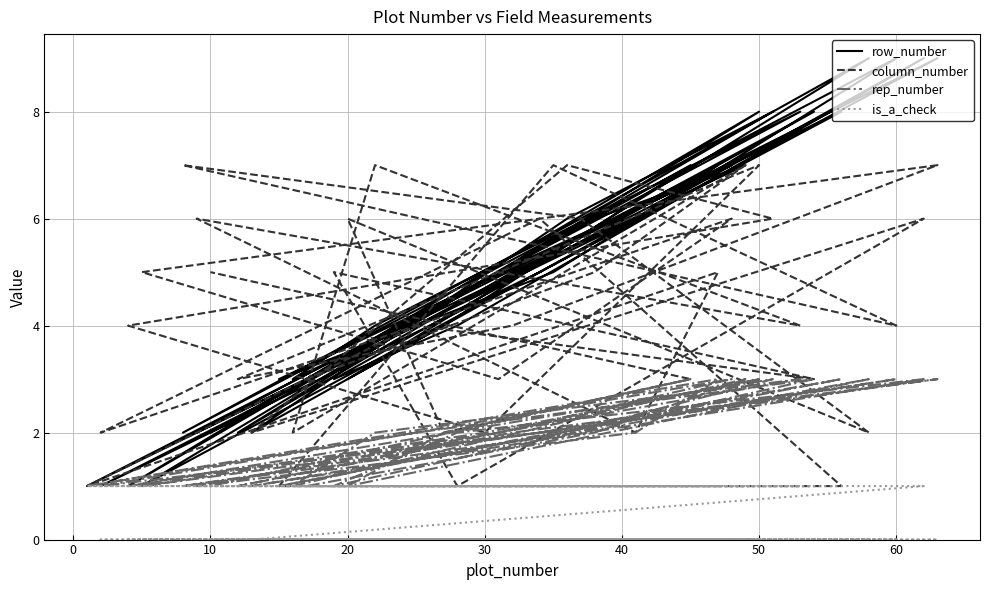

Does the chart have visible grid lines?

Yes